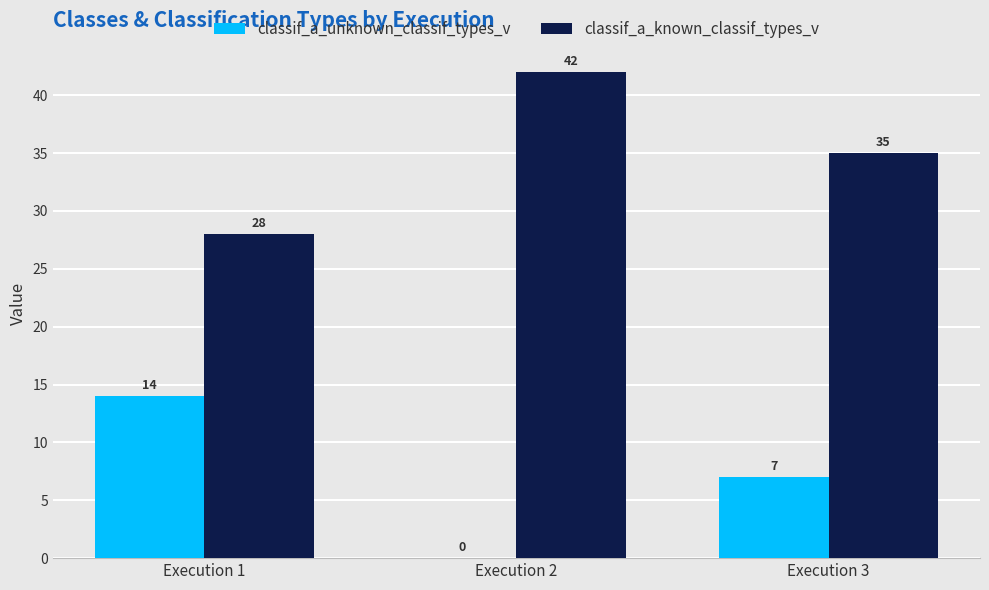

Where does the classif_a_unknown_classif_types_v series first go above 7?

Execution 1